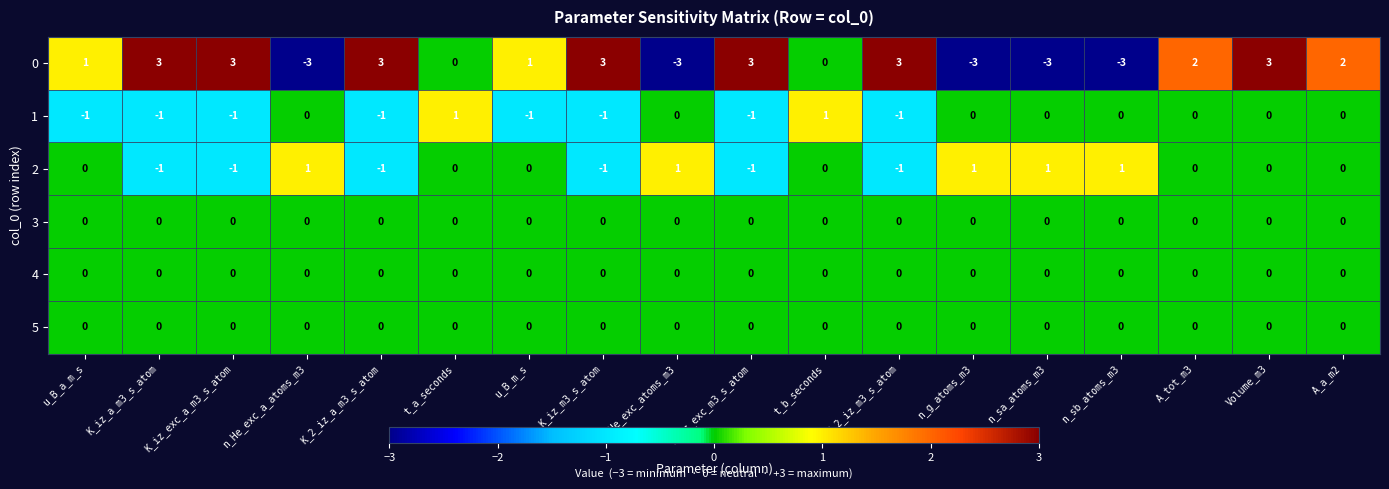

What is the sum of all 1 values?

-6